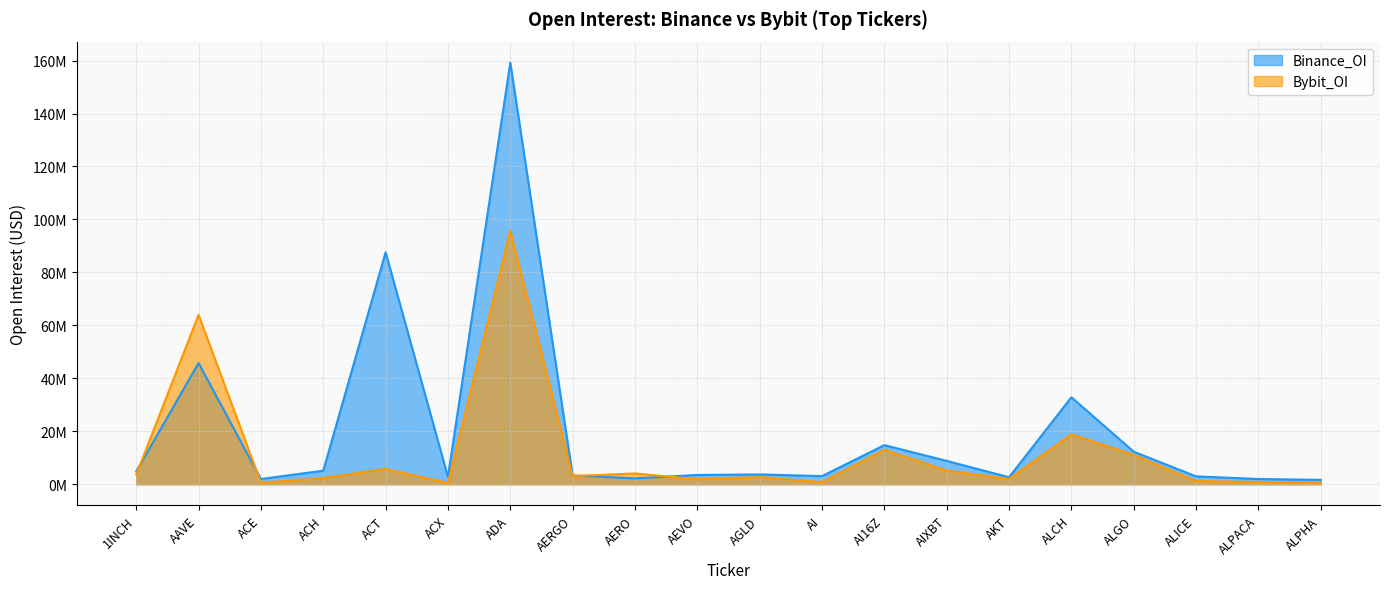

What is the total value across all series at 1INCH?

8452470